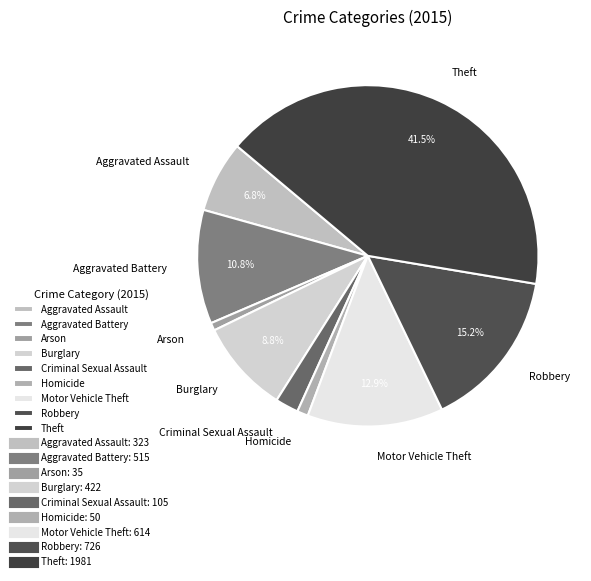

How much of the chart is everything except Aggravated Battery?

89.2%